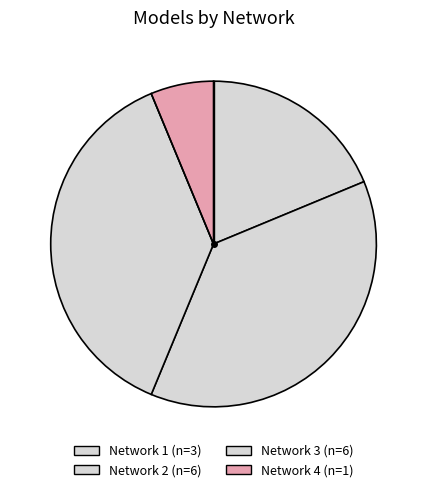

Which has a higher value, Network 2 or Network 3?

Network 2